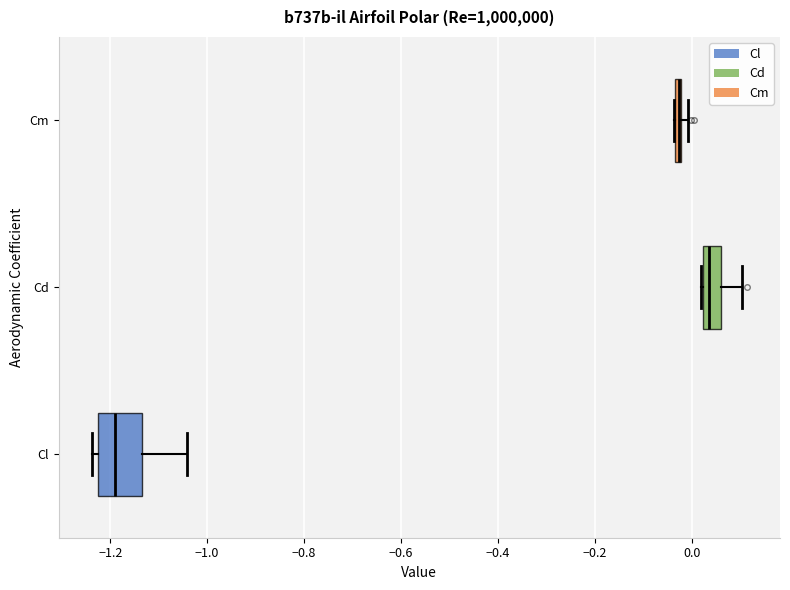

Comparing the boxes themselves (not the whiskers), which one is the widest?

Cl